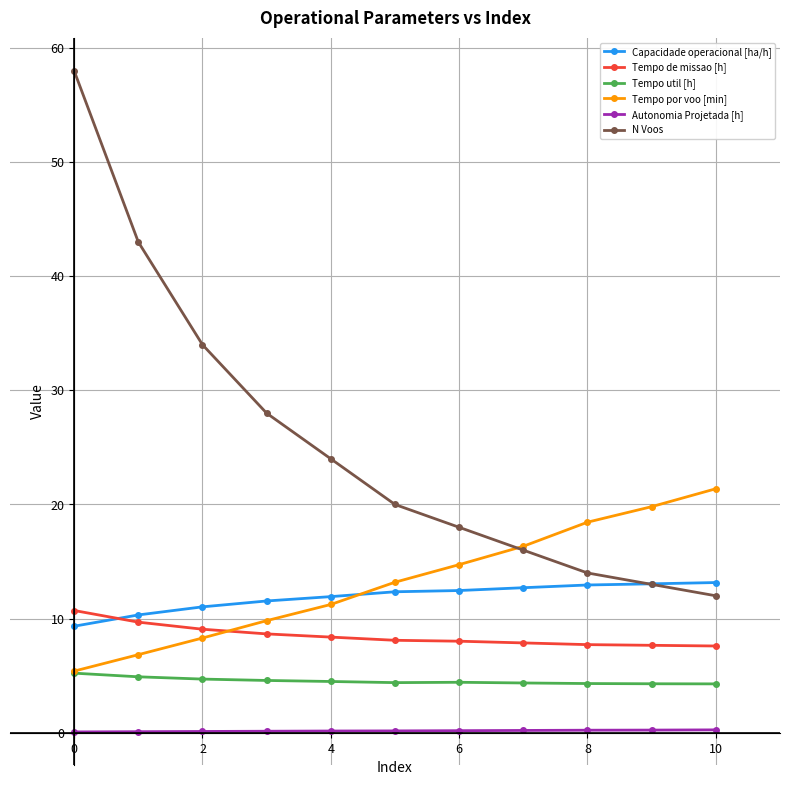

What is the lowest value of the Tempo de missao [h] series?

7.6